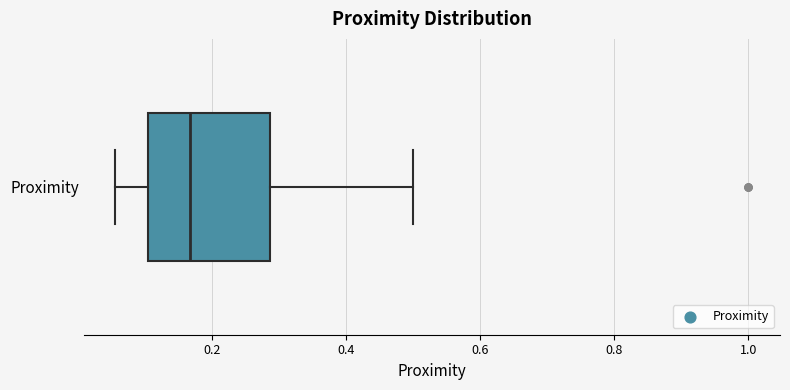

Read this box plot against the x-axis: the position of the median line, the range covered by the box, and the ends of both whiskers. The values are not printed on the chart, so give them approximately, as read against the axis.

median 0.16, box 0.10 to 0.28, whiskers 0.06 to 0.50